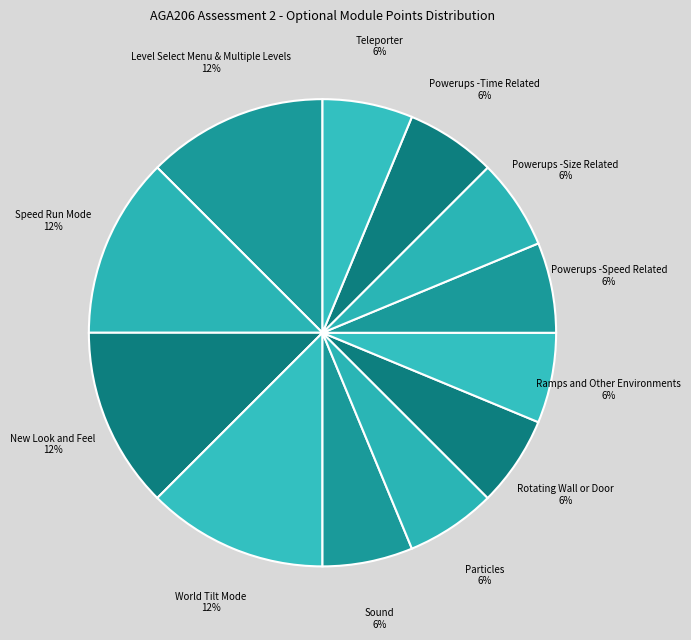

To the nearest percent, what is the difference between the largest and smallest slice percentages?

6%